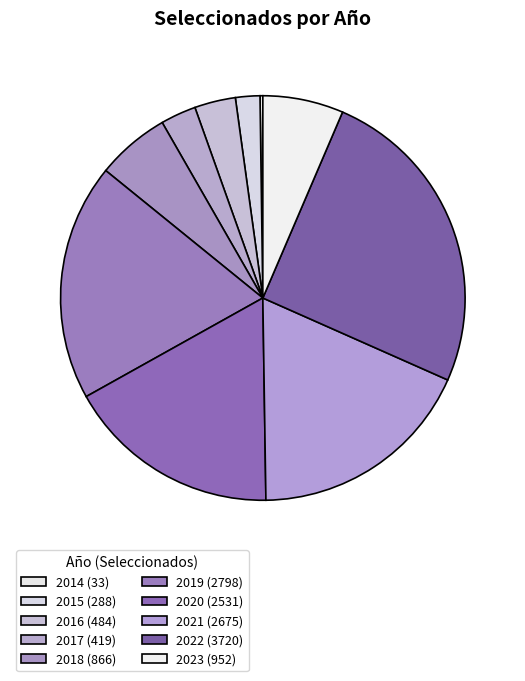

Do 2017 and 2023 together represent more than half of the pie?

No